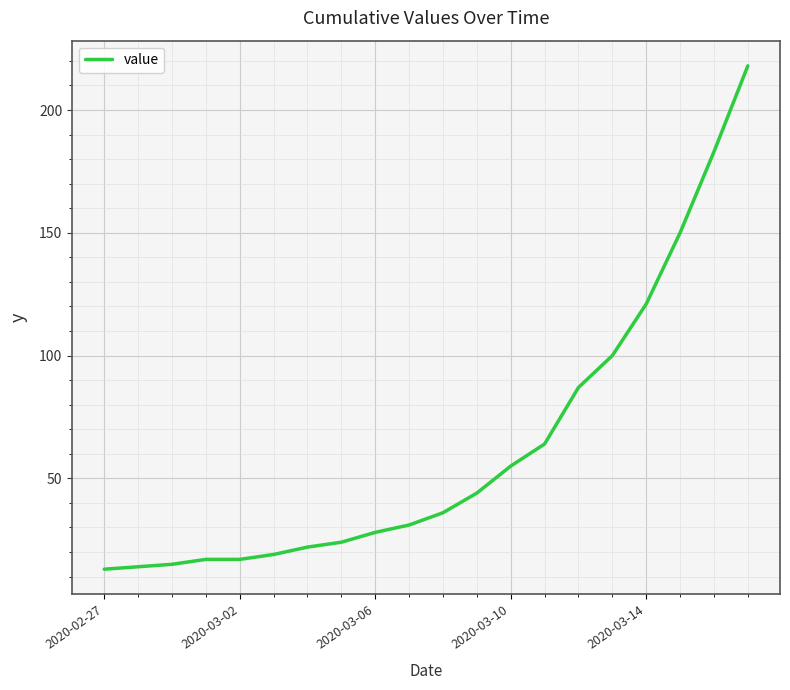

What is the maximum value shown in the chart?

218